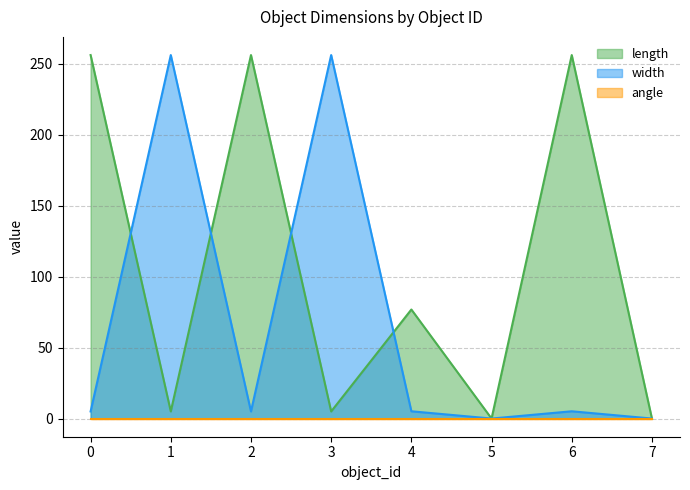

Is it true that length equals -128.8 at 7?

False